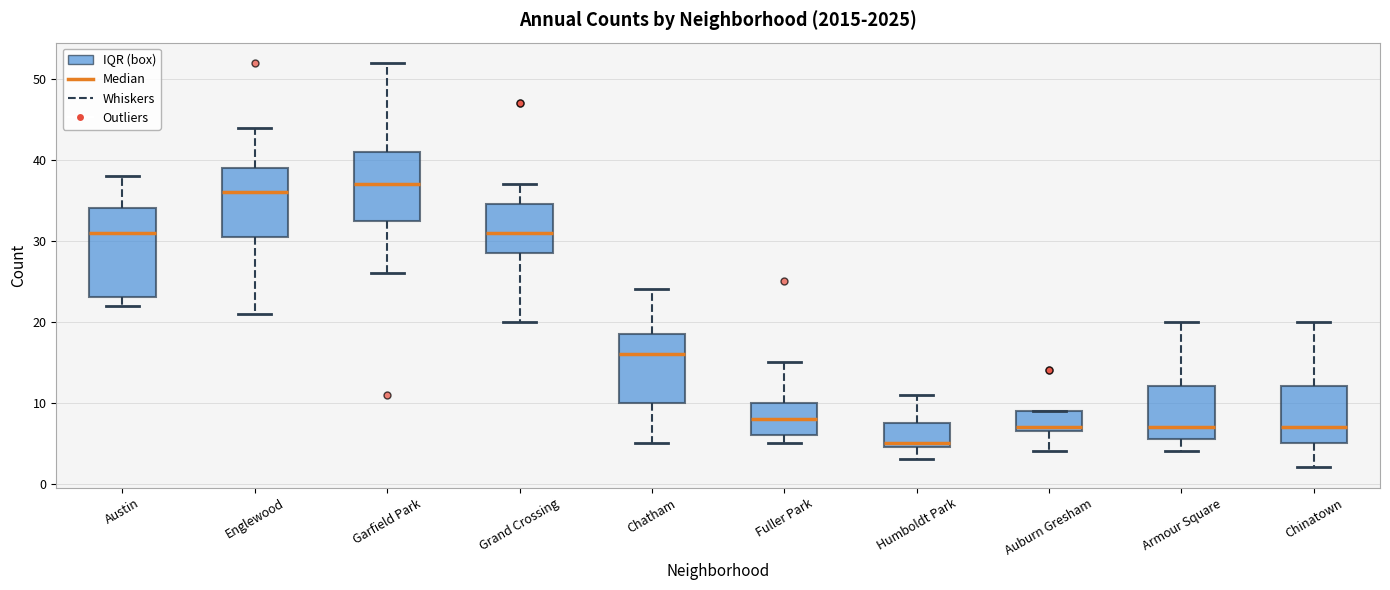

Where does the upper whisker of the box for Grand Crossing end on the y-axis? The values are not printed on the chart, so give them approximately, as read against the axis.

37